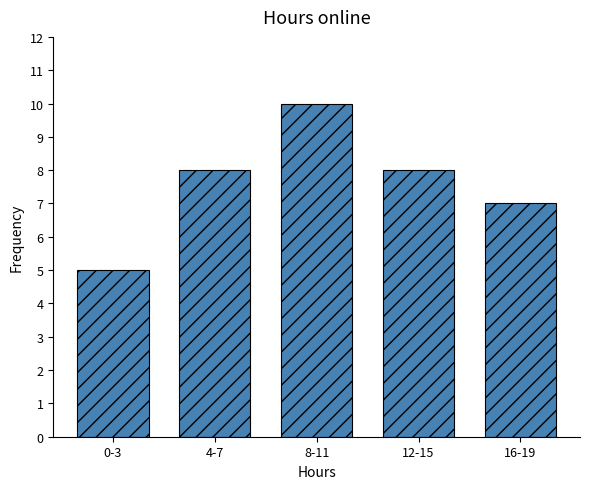

Reading left to right, what are all the values shown in this chart?

5	8	10	8	7